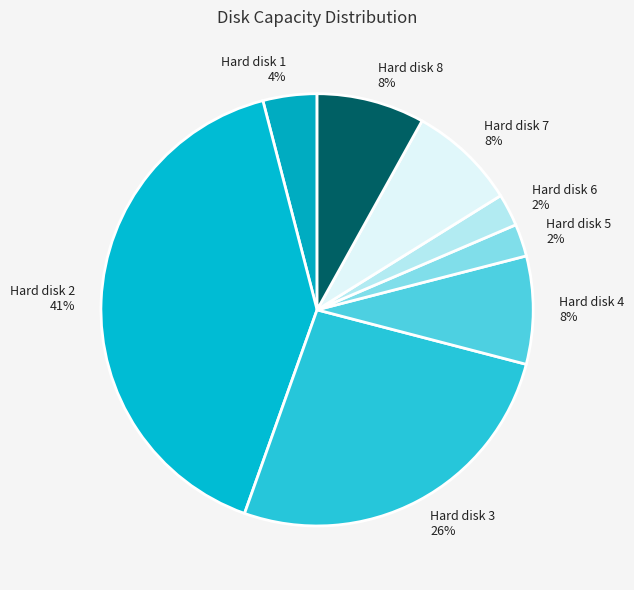

What is the largest slice in the pie chart?

Hard disk 2